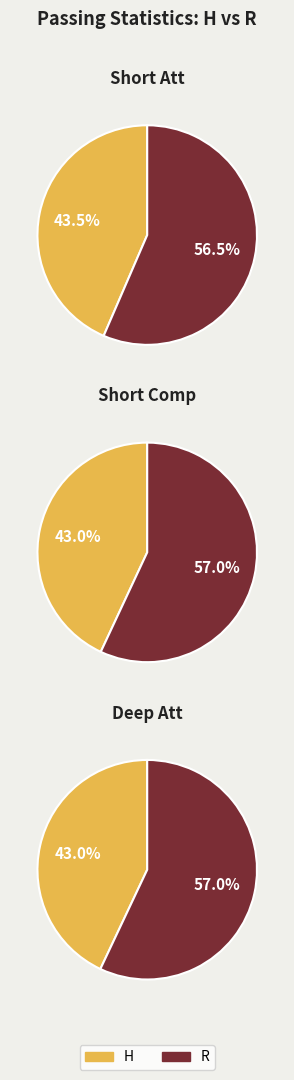

What percentage do H and R together represent?

100.0%